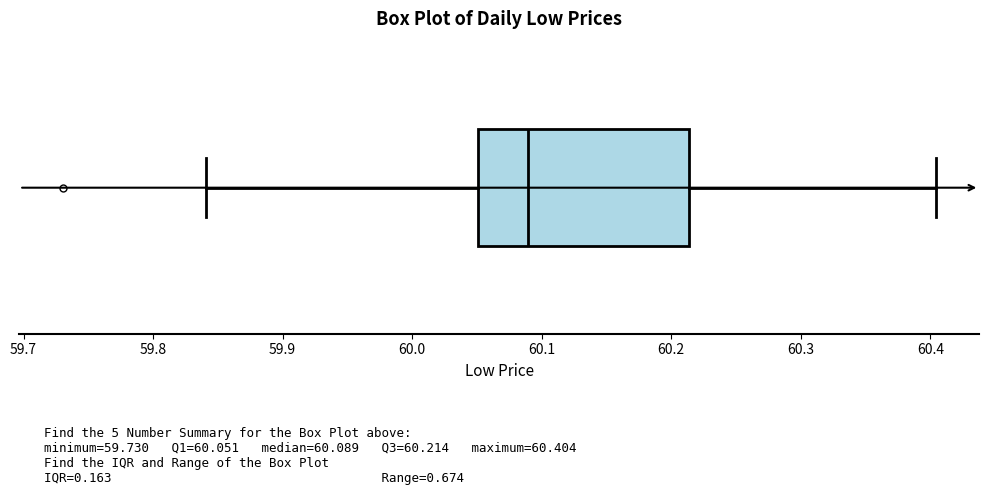

Where is the right edge of the box on the x-axis? The values are not printed on the chart, so give them approximately, as read against the axis.

60.21